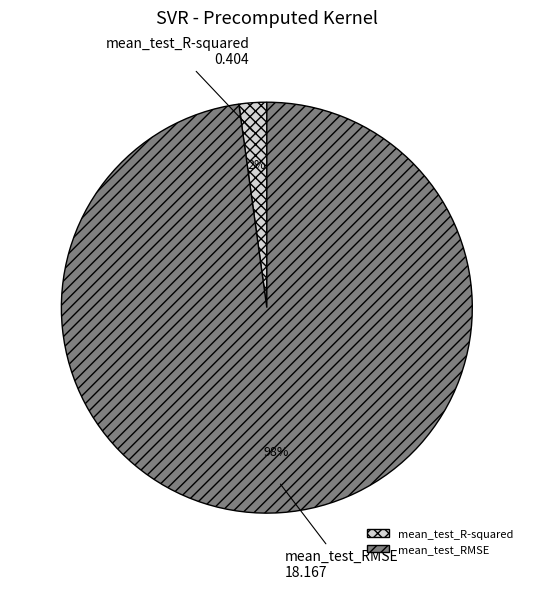

What percentage is the mean_test_R-squared slice, to the nearest percent?

2%